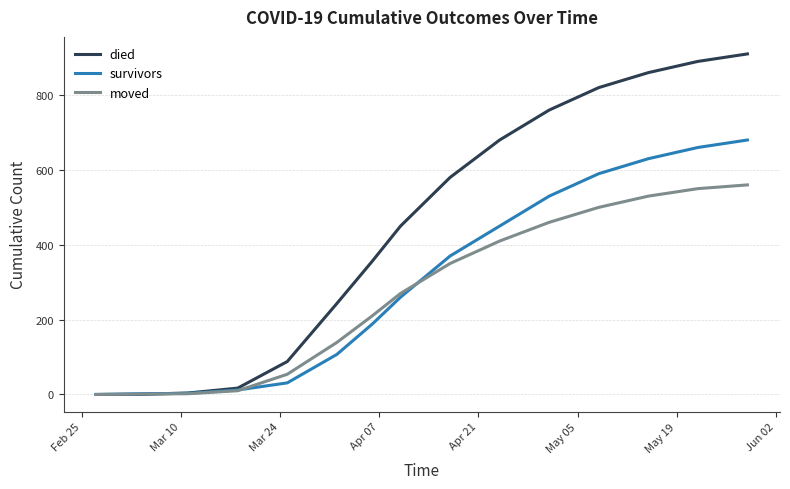

List the series in order of their overall mean, highest first.

died, survivors, moved